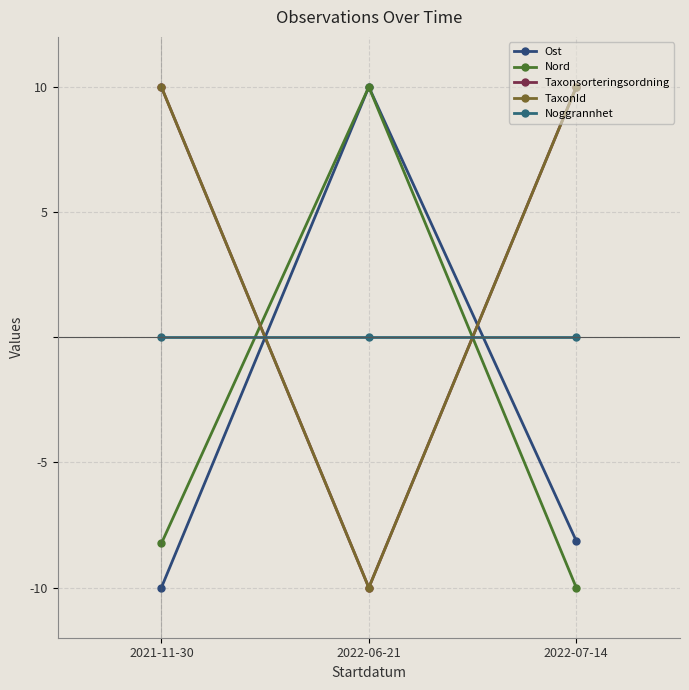

What is the value of the Ost point at the 2nd from the left?

10.0